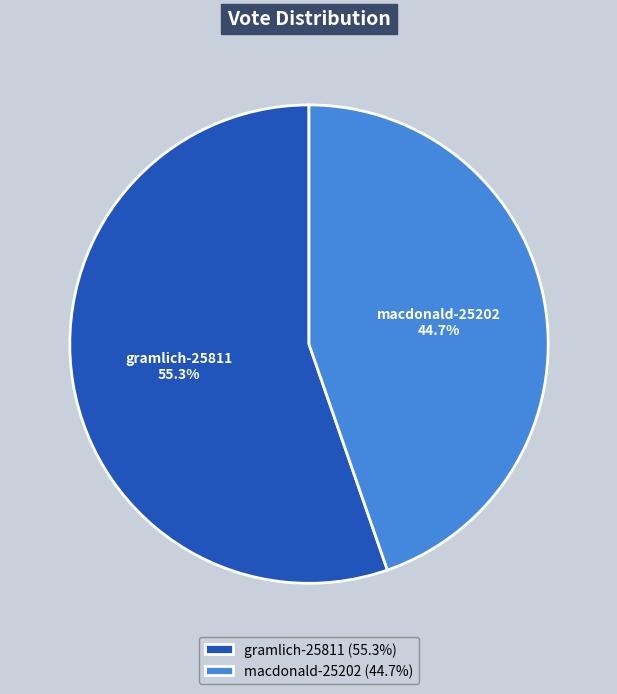

Is it true that gramlich-25811 is 55% of the pie?

True